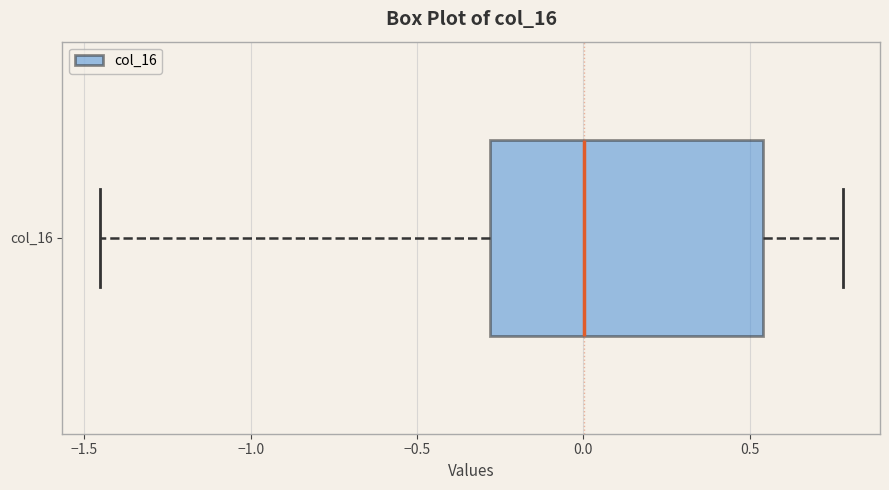

Transcribe this box plot: give where the median line is, the range the box spans, and where the two whiskers end, as read against the x-axis. The values are not printed on the chart, so give them approximately, as read against the axis.

median 0.00, box -0.30 to 0.55, whiskers -1.45 to 0.80